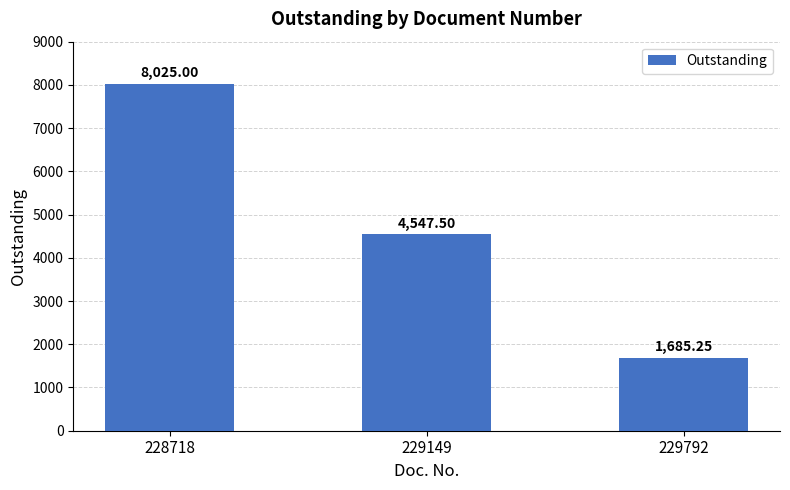

What is the ratio of the value at 229149 to the value at 229792?

2.7